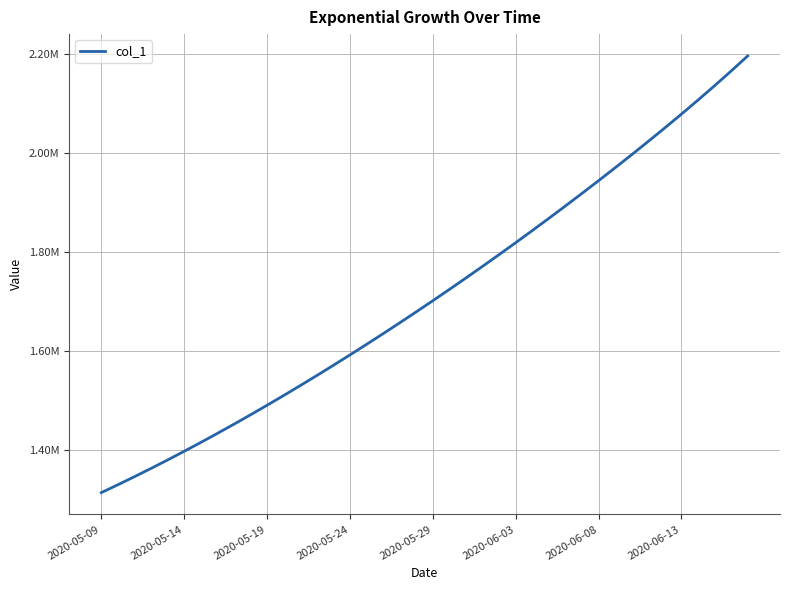

What is the maximum value shown in the chart?

2195251.8